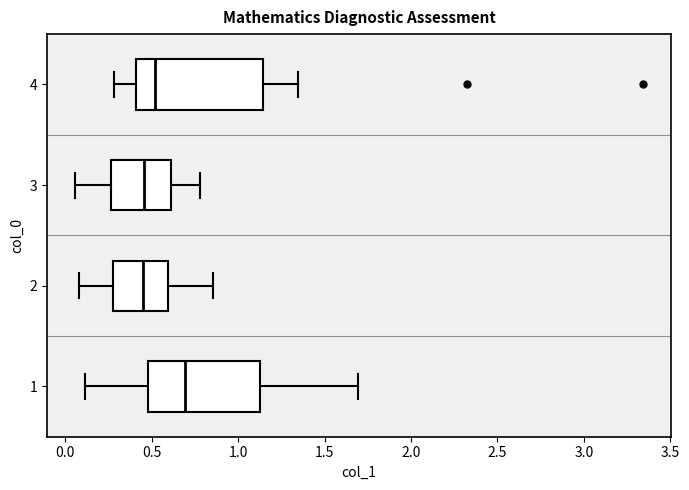

Which box is the widest, from its left edge to its right edge?

4